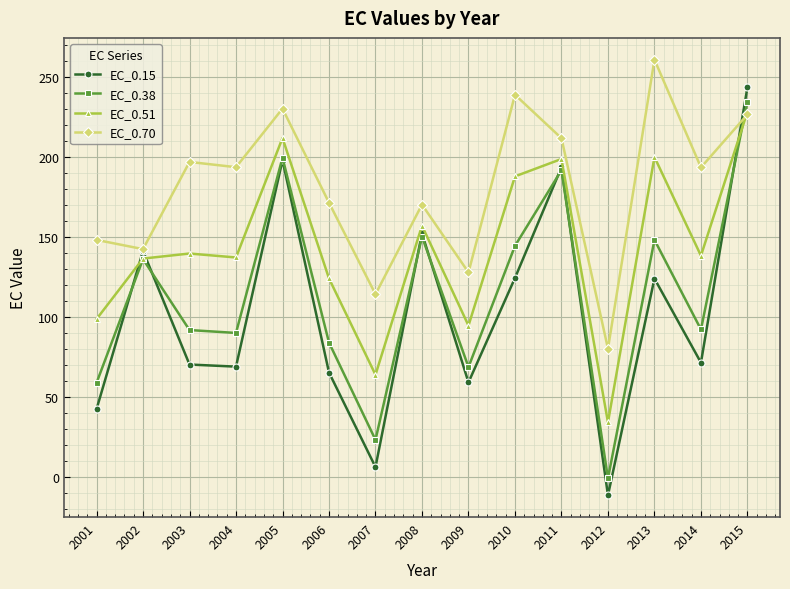

True or false: EC_0.38 has a value of 263.5 at 2013.

False